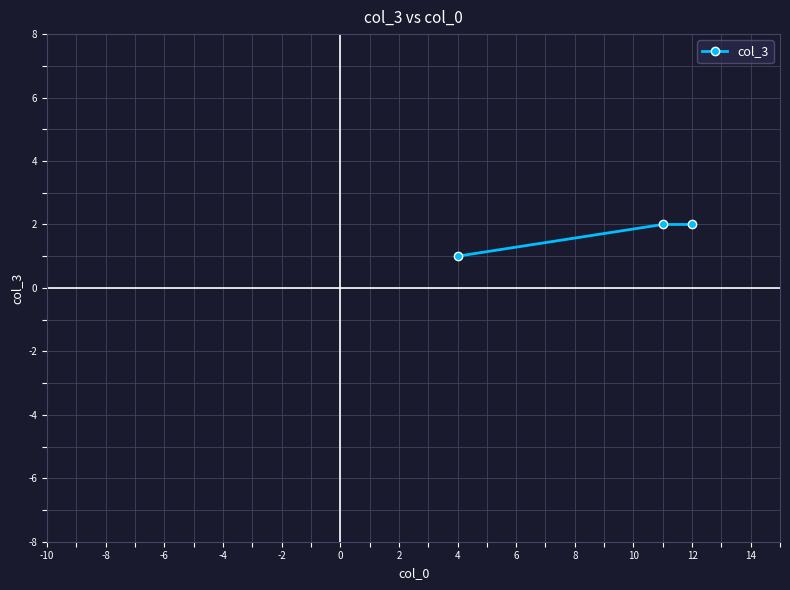

What is the value of the 3rd point from the left?

2